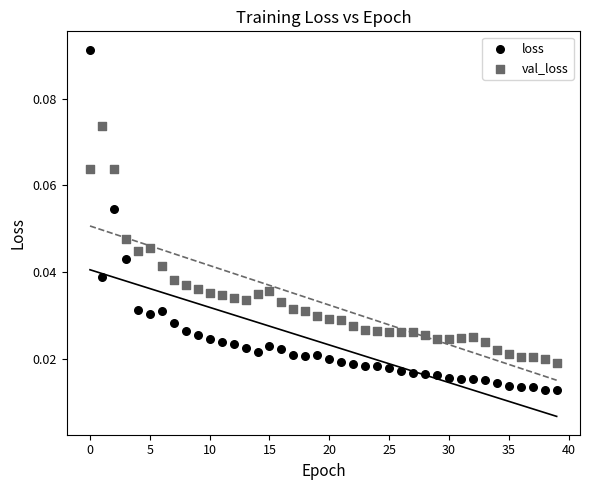

What are all the series names shown in the legend?

loss, val_loss